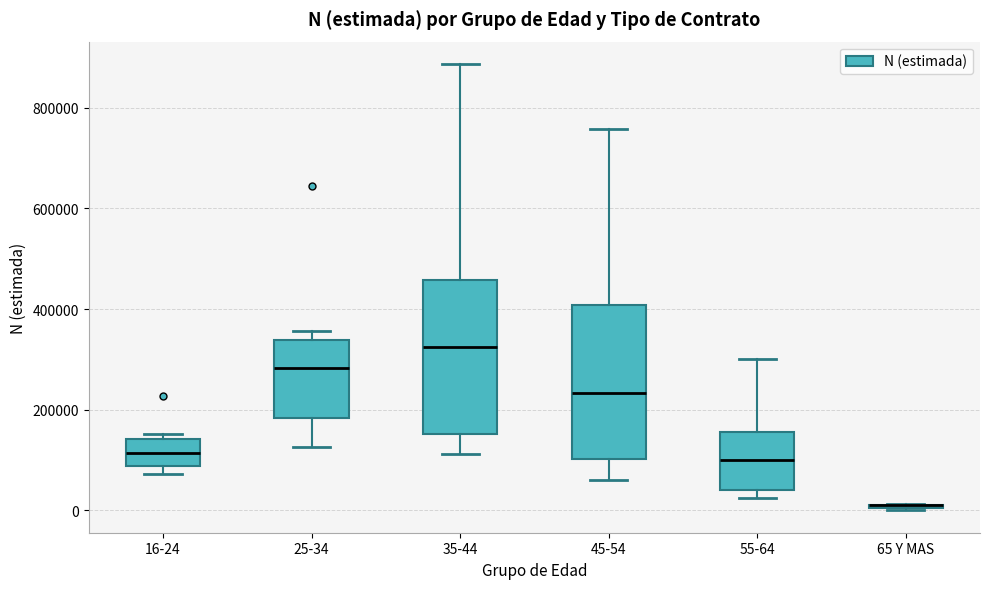

Reading left to right, transcribe this box plot: for each box, give where its median line is, the range the box spans, and where its two whiskers end, as read against the y-axis. The values are not printed on the chart, so give them approximately, as read against the axis.

16-24: median 120000, box 80000 to 140000, whiskers 80000 (just below the box's lower edge) to 160000
25-34: median 280000, box 180000 to 340000, whiskers 120000 to 360000
35-44: median 320000, box 160000 to 460000, whiskers 120000 to 880000
45-54: median 240000, box 100000 to 400000, whiskers 60000 to 760000
55-64: median 100000, box 40000 to 160000, whiskers 20000 to 300000
65 Y MAS: box collapsed to a line at 20000, whiskers 0 to 20000